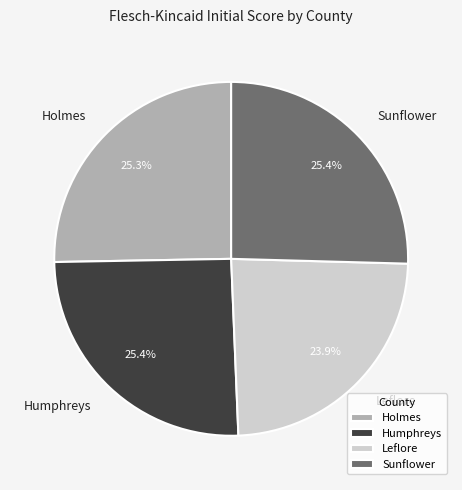

Is it true that Leflore is 10% of the pie?

False